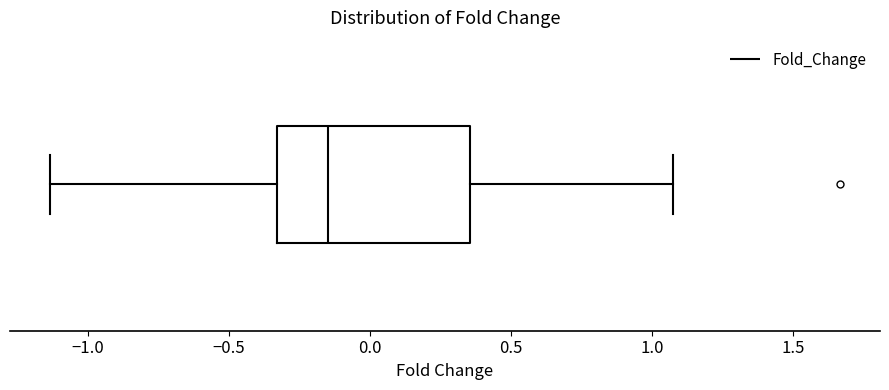

Read this box plot against the x-axis: the position of the median line, the range covered by the box, and the ends of both whiskers. The values are not printed on the chart, so give them approximately, as read against the axis.

median -0.15, box -0.35 to 0.35, whiskers -1.15 to 1.05